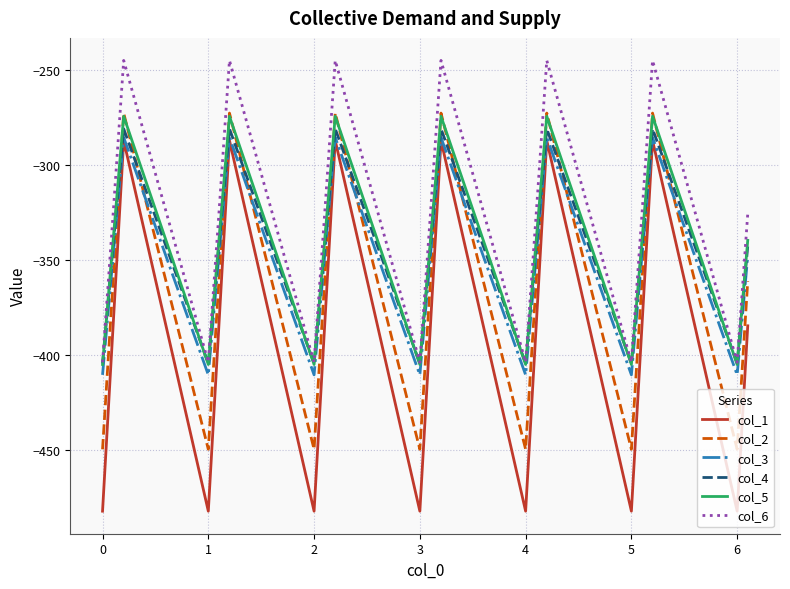

How many interior local peaks does the col_3 series have?

6